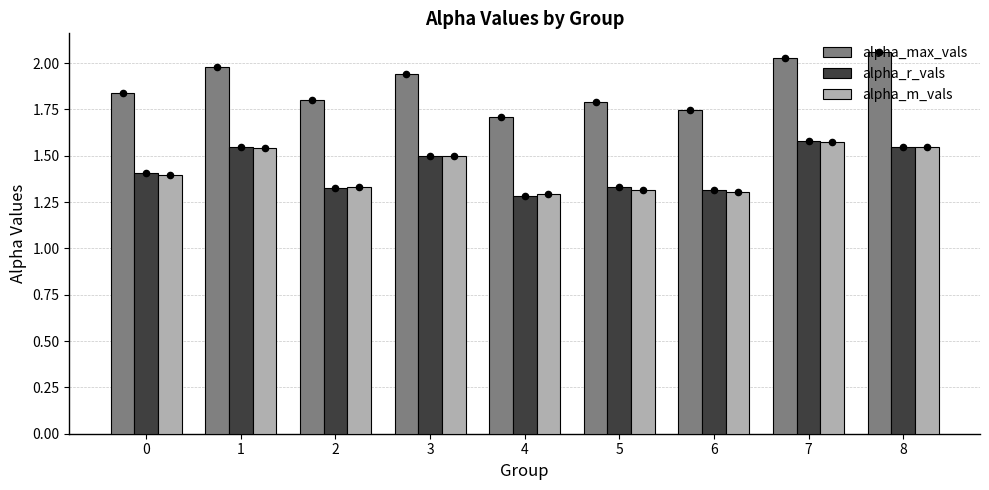

What are all the series names shown in the legend?

alpha_max_vals, alpha_r_vals, alpha_m_vals